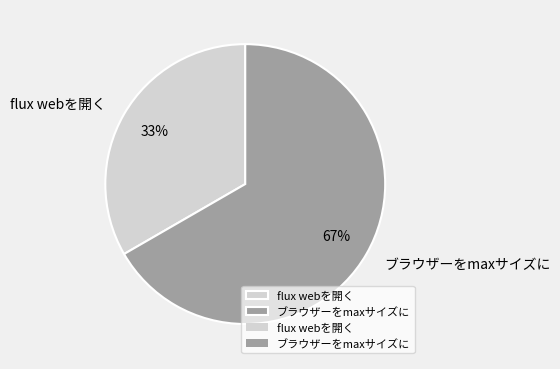

Count the number of slices in the pie.

2